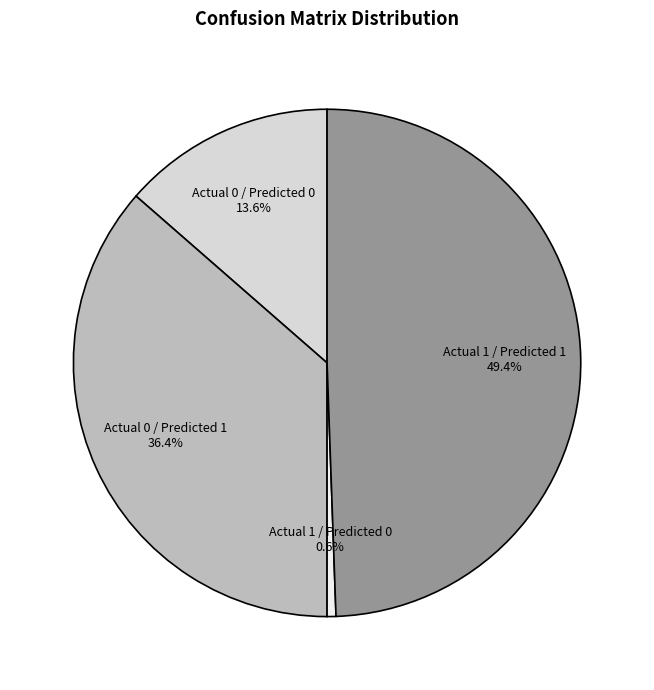

How many slices are in this pie chart?

4